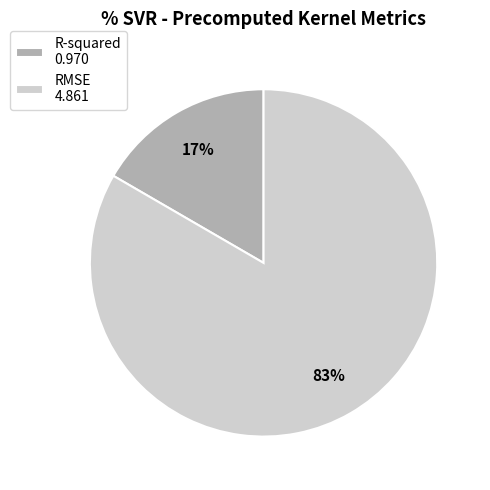

Is it true that R-squared is 2% of the pie?

False